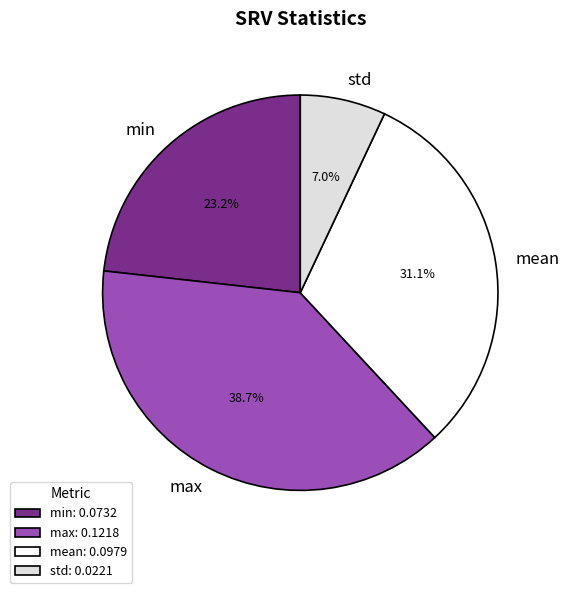

To the nearest percent, what is the combined percentage of mean and std?

38%